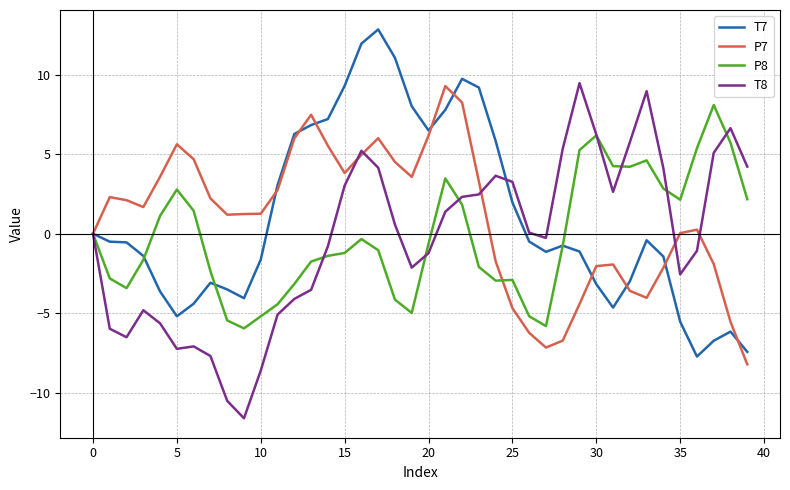

What is the lowest value of the T8 series?

-11.6